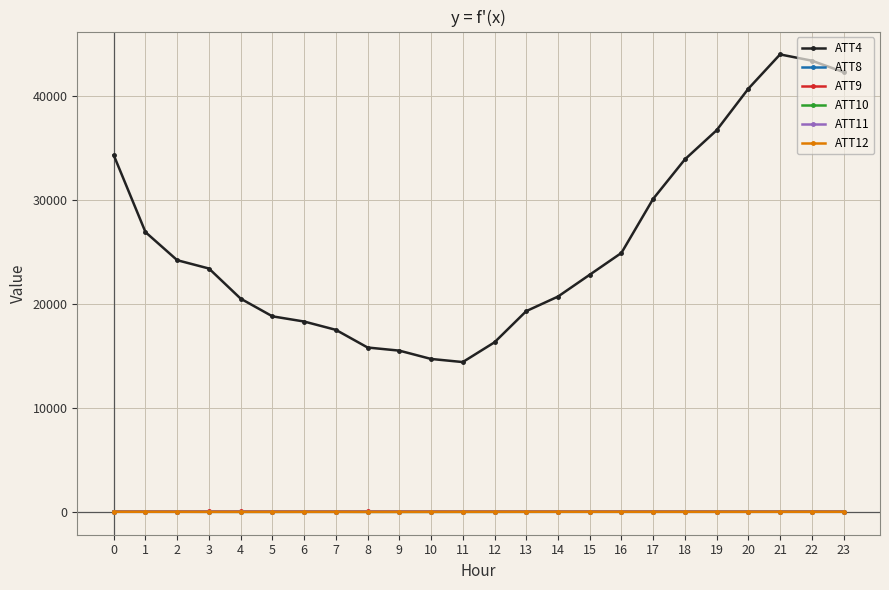

Which series has the largest range (max minus min)?

ATT4